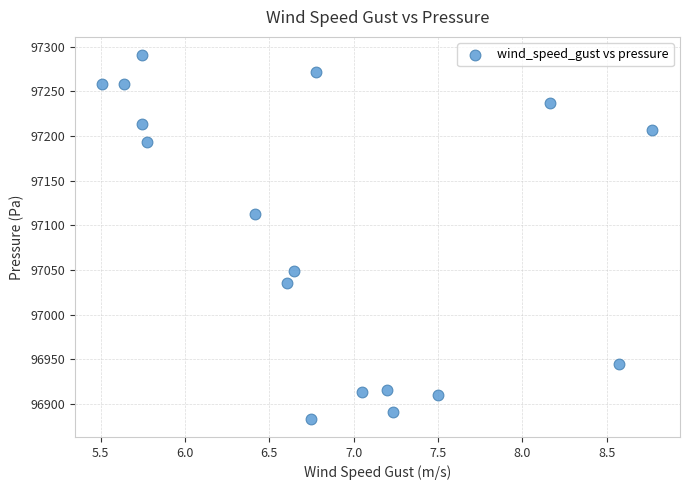

What Y value in the scatter plot is closest to 97087?

97112.5